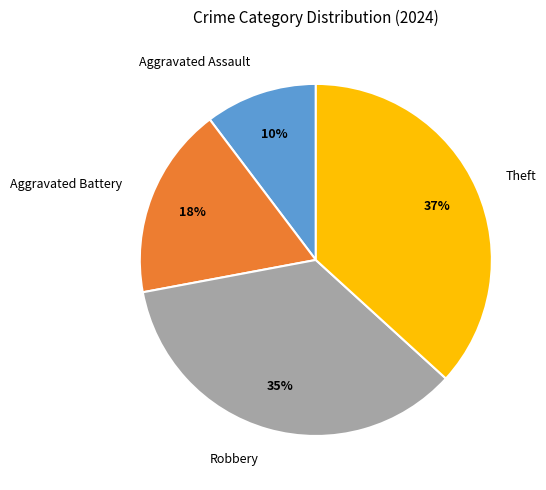

Which has a higher value, Robbery or Aggravated Battery?

Robbery